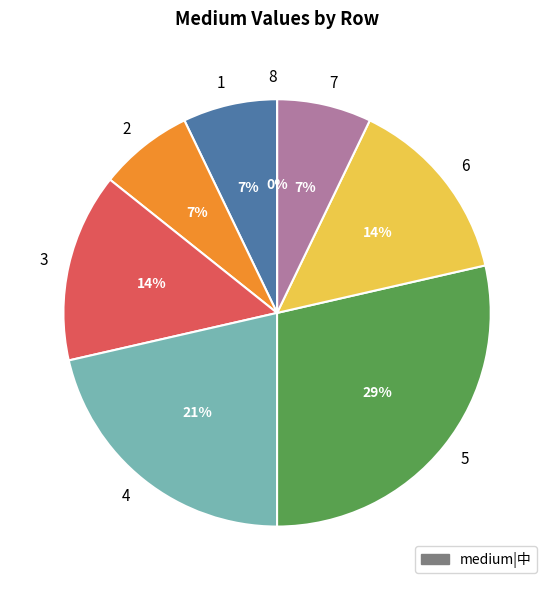

How many slices are in this pie chart?

8